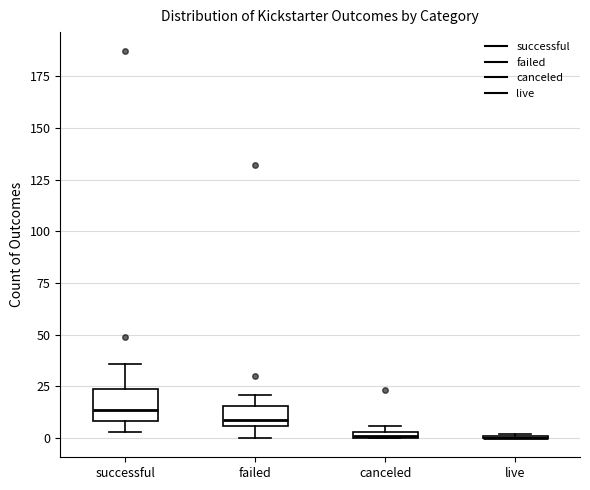

Comparing the boxes themselves (not the whiskers), which one is the tallest?

successful